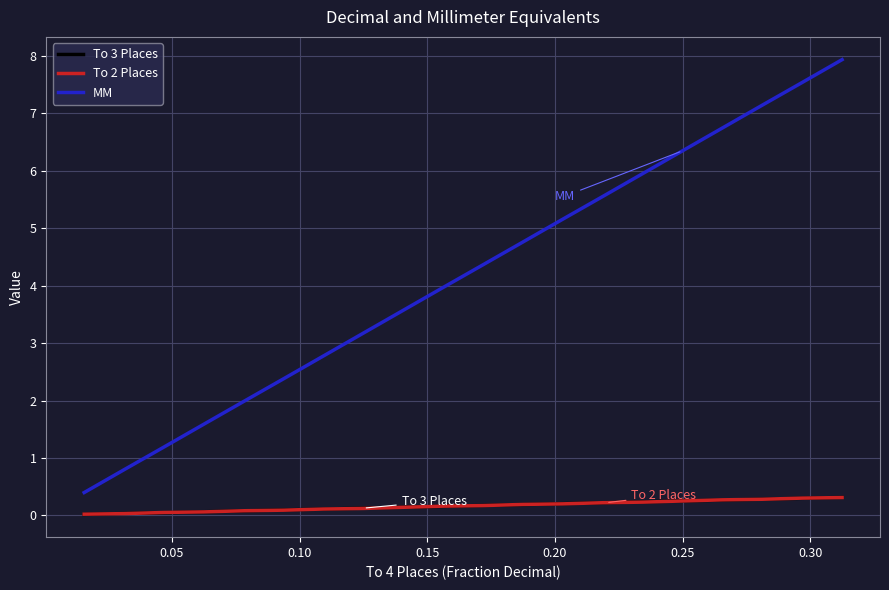

What are all the series names shown in the legend?

To 3 Places, To 2 Places, MM